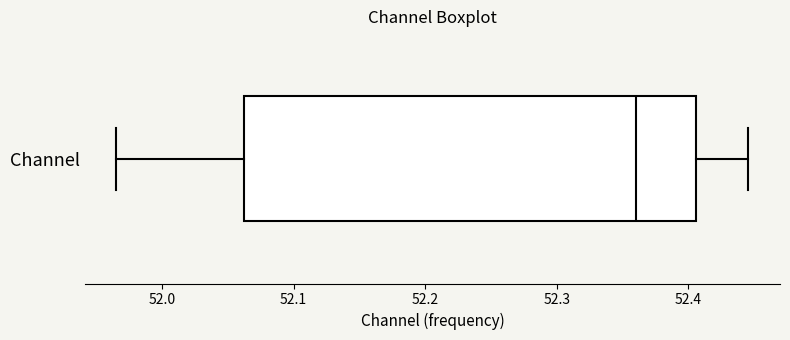

Transcribe this box plot: give where the median line is, the range the box spans, and where the two whiskers end, as read against the x-axis. The values are not printed on the chart, so give them approximately, as read against the axis.

median 52.36, box 52.06 to 52.41, whiskers 51.97 to 52.45